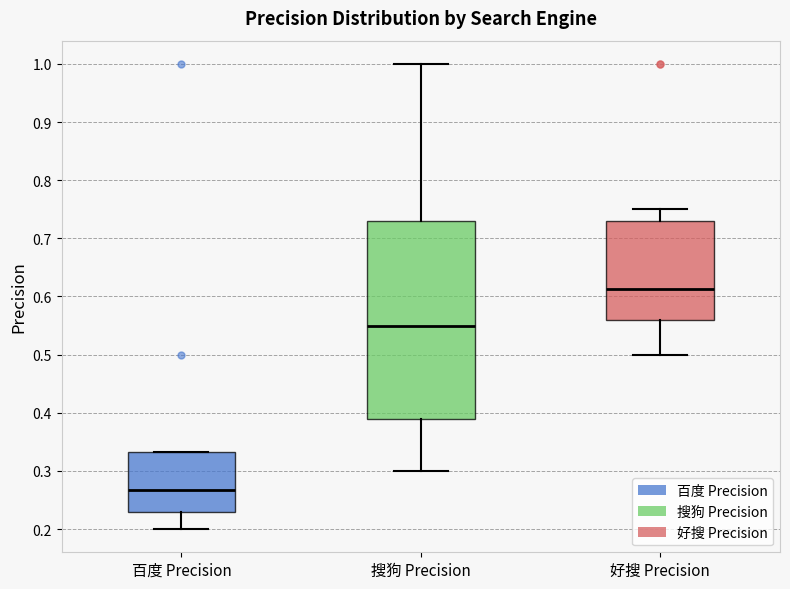

Where does the lower whisker of the box for 搜狗 Precision end on the y-axis? The values are not printed on the chart, so give them approximately, as read against the axis.

0.30